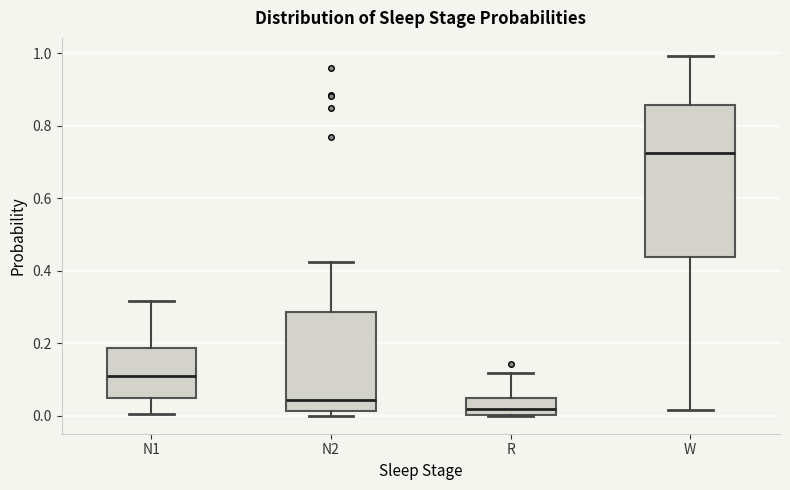

Where is the lower edge of the box for N1 on the y-axis? The values are not printed on the chart, so give them approximately, as read against the axis.

0.04